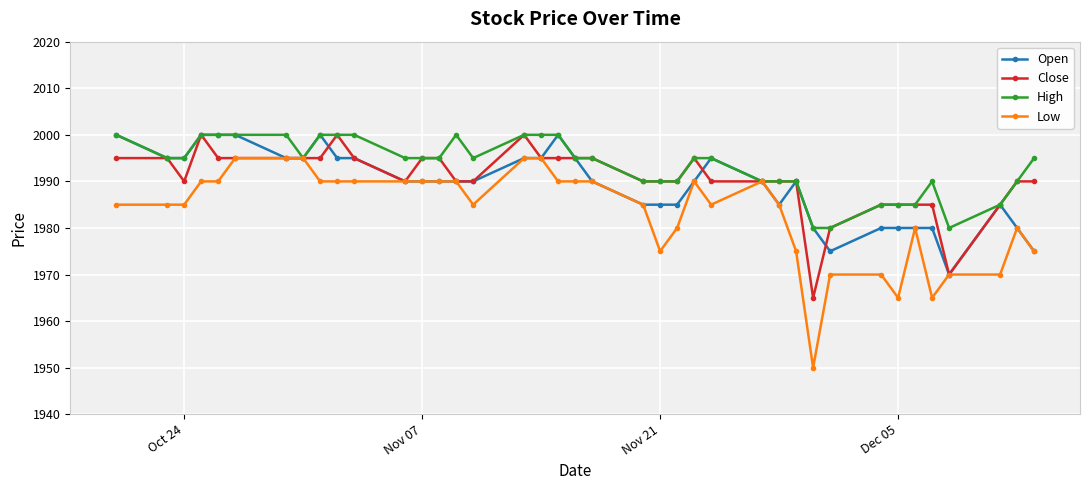

At how many categories does at least one series exceed 1952?

39